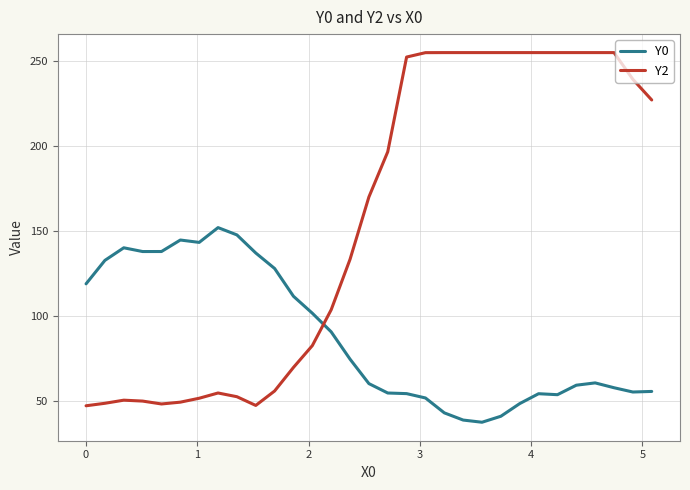

Which series ends up on top after the final intersection of Y2 and Y0?

Y2